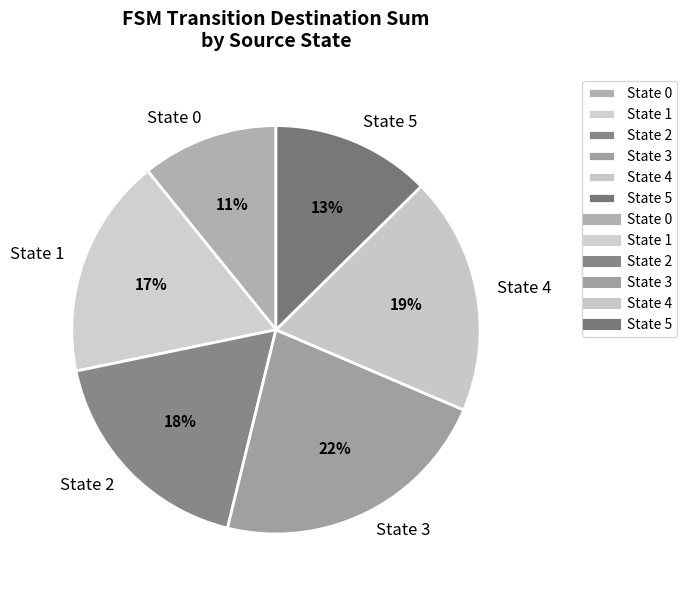

To the nearest percent, what is the average slice percentage?

17%